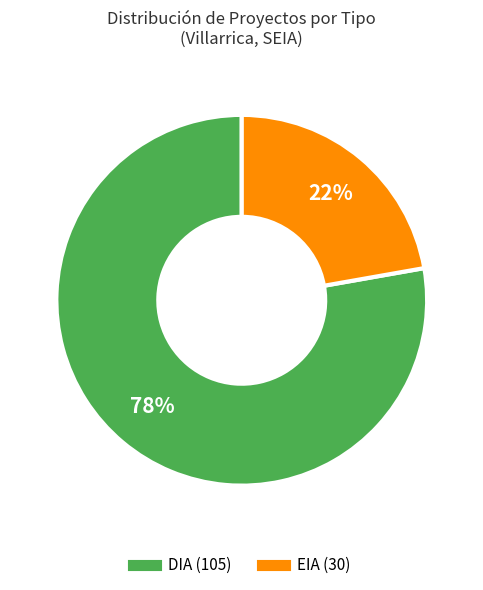

Between DIA and EIA, which is larger?

DIA